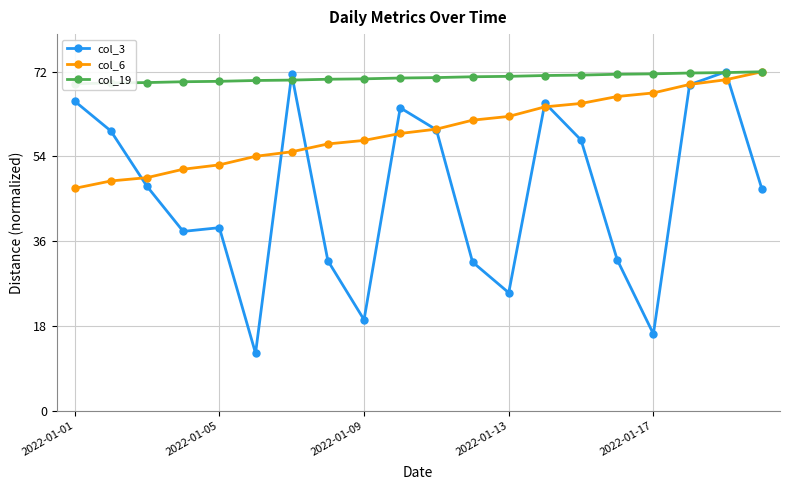

The value of col_6 at 2022-01-05 is 52.2. True or false?

True